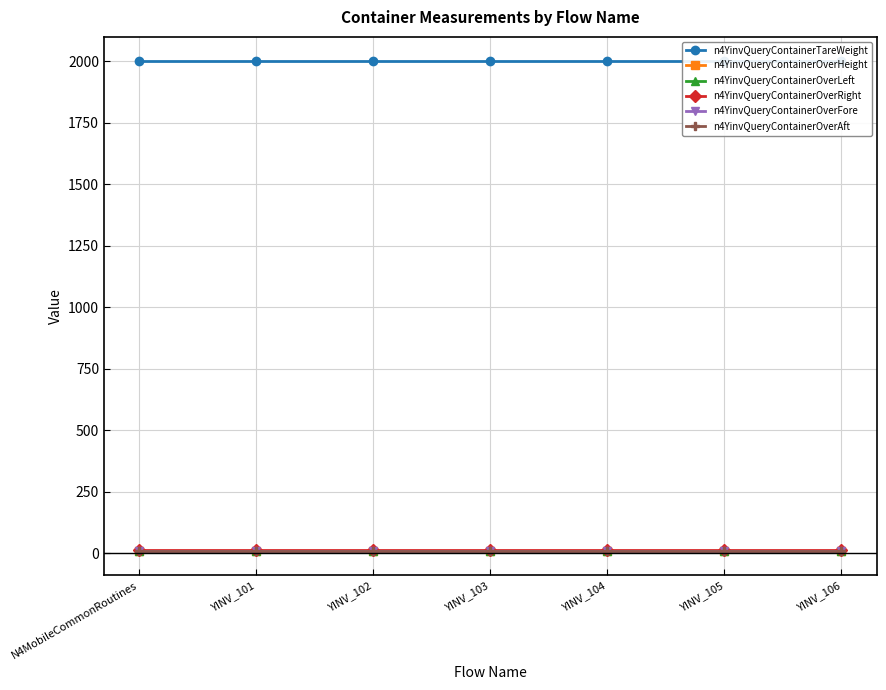

Reading left to right, transcribe all the data shown in this chart.

n4YinvQueryContainerTareWeight: N4MobileCommonRoutines=2000	YINV_101=2000	YINV_102=2000	YINV_103=2000	YINV_104=2000	YINV_105=2000	YINV_106=2000
n4YinvQueryContainerOverHeight: N4MobileCommonRoutines=10	YINV_101=10	YINV_102=10	YINV_103=10	YINV_104=10	YINV_105=10	YINV_106=10
n4YinvQueryContainerOverLeft: N4MobileCommonRoutines=10	YINV_101=10	YINV_102=10	YINV_103=10	YINV_104=10	YINV_105=10	YINV_106=10
n4YinvQueryContainerOverRight: N4MobileCommonRoutines=12	YINV_101=12	YINV_102=12	YINV_103=12	YINV_104=12	YINV_105=12	YINV_106=12
n4YinvQueryContainerOverFore: N4MobileCommonRoutines=11	YINV_101=11	YINV_102=11	YINV_103=11	YINV_104=11	YINV_105=11	YINV_106=11
n4YinvQueryContainerOverAft: N4MobileCommonRoutines=10	YINV_101=10	YINV_102=10	YINV_103=10	YINV_104=10	YINV_105=10	YINV_106=10